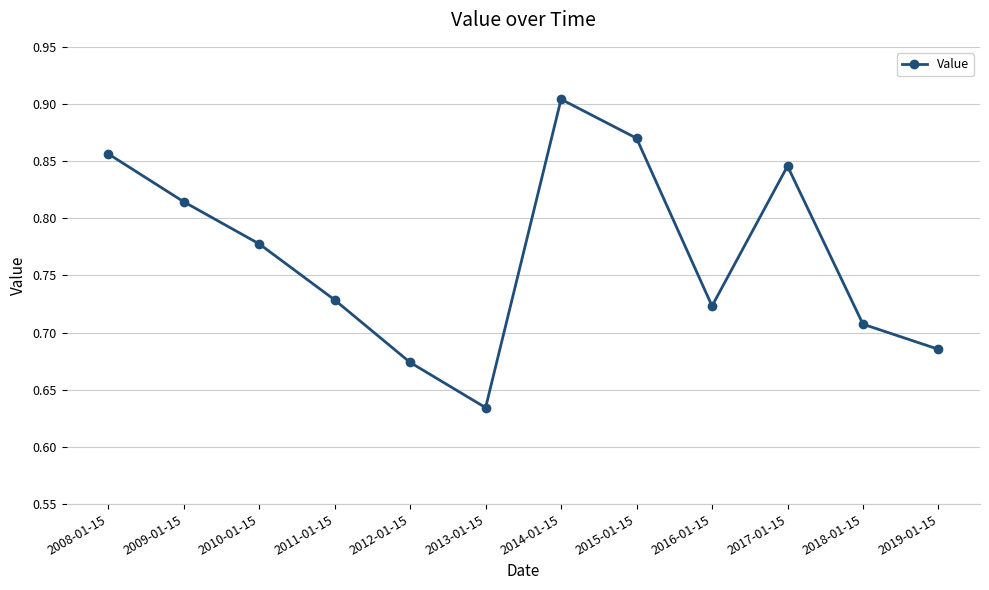

The chart shows a value of 0.3 at 2008-01-15. True or false?

False